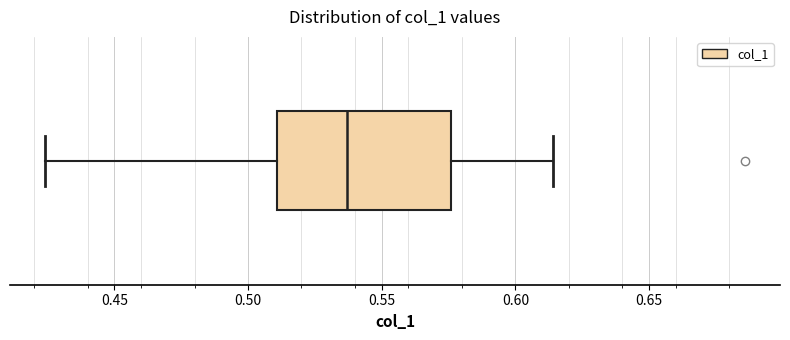

Where does the left whisker of the box end on the x-axis? The values are not printed on the chart, so give them approximately, as read against the axis.

0.425